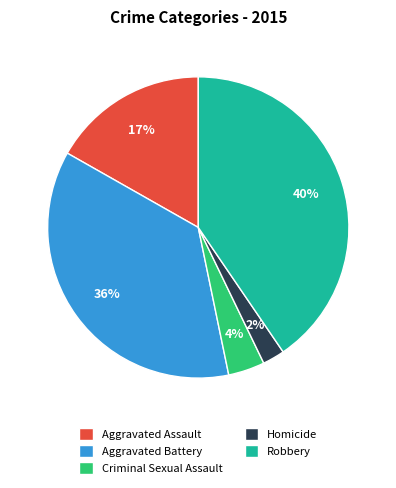

What is the largest slice in the pie chart?

Robbery